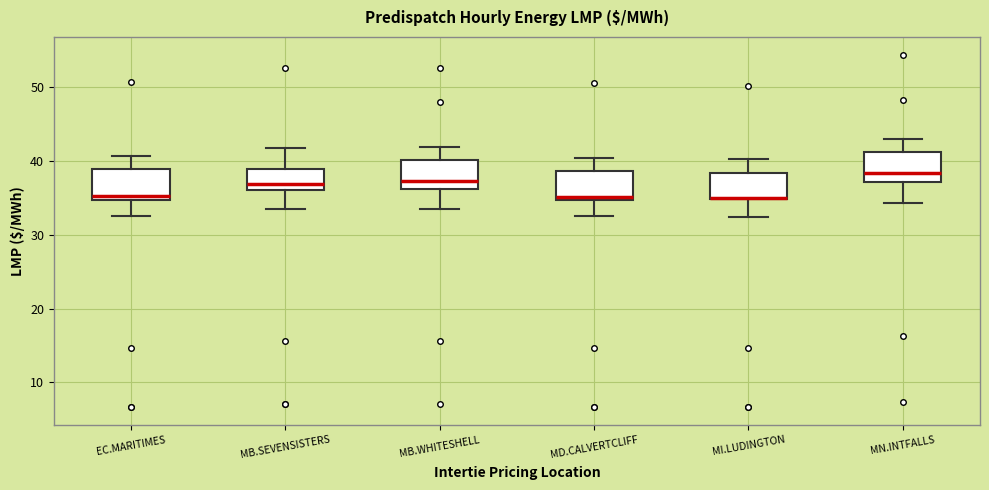

Which box has the highest median line?

MN.INTFALLS